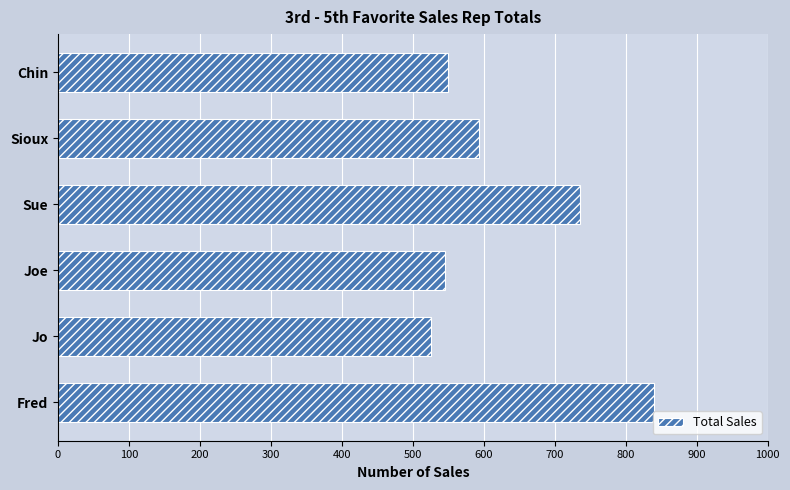

What is the ratio of the value at Joe to the value at Chin?

1.0